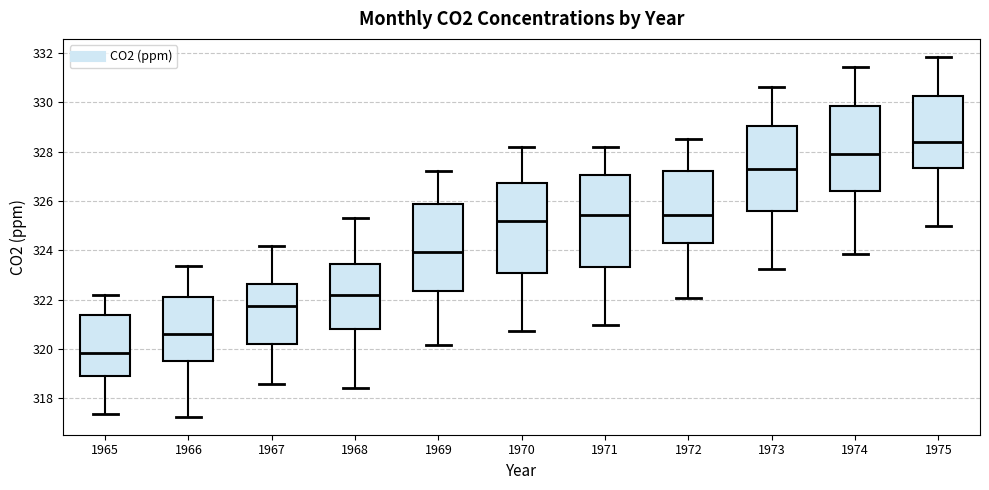

Reading left to right, transcribe this box plot: for each box, give where its median line is, the range the box spans, and where its two whiskers end, as read against the y-axis. The values are not printed on the chart, so give them approximately, as read against the axis.

1965: median 319.8, box 319.0 to 321.4, whiskers 317.4 to 322.2
1966: median 320.6, box 319.4 to 322.2, whiskers 317.2 to 323.4
1967: median 321.8, box 320.2 to 322.6, whiskers 318.6 to 324.2
1968: median 322.2, box 320.8 to 323.4, whiskers 318.4 to 325.4
1969: median 324.0, box 322.4 to 325.8, whiskers 320.2 to 327.2
1970: median 325.2, box 323.0 to 326.8, whiskers 320.8 to 328.2
1971: median 325.4, box 323.4 to 327.0, whiskers 321.0 to 328.2
1972: median 325.4, box 324.4 to 327.2, whiskers 322.0 to 328.6
1973: median 327.2, box 325.6 to 329.0, whiskers 323.2 to 330.6
1974: median 328.0, box 326.4 to 329.8, whiskers 323.8 to 331.4
1975: median 328.4, box 327.4 to 330.2, whiskers 325.0 to 331.8